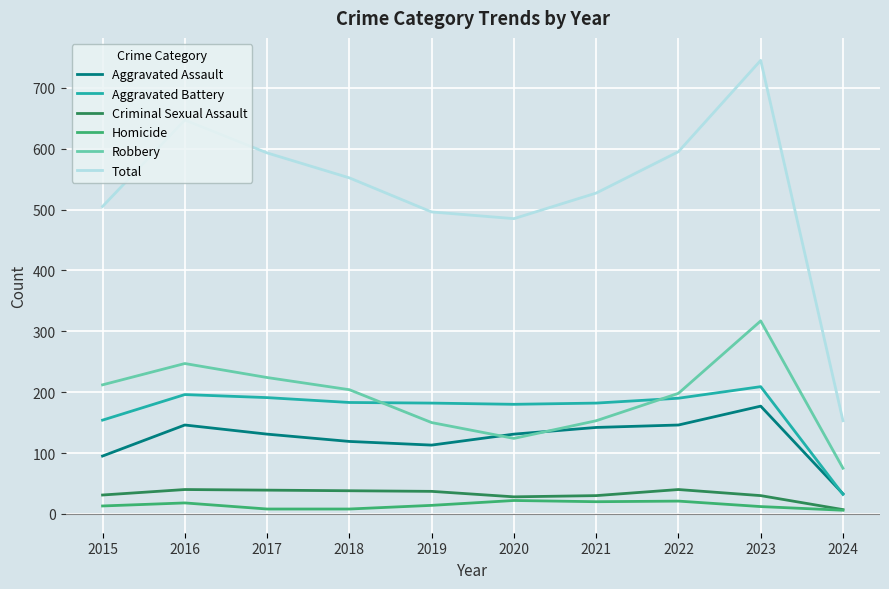

Is it true that Aggravated Assault equals 113 at 2019?

True